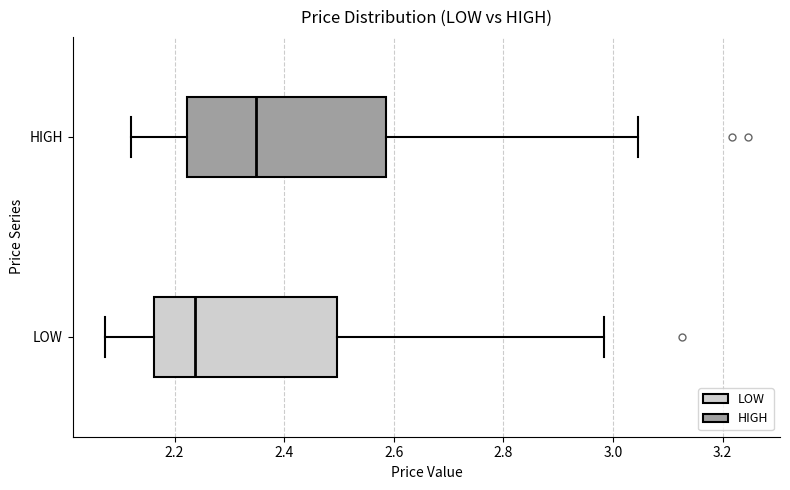

Which box's median line is the furthest to the right?

HIGH